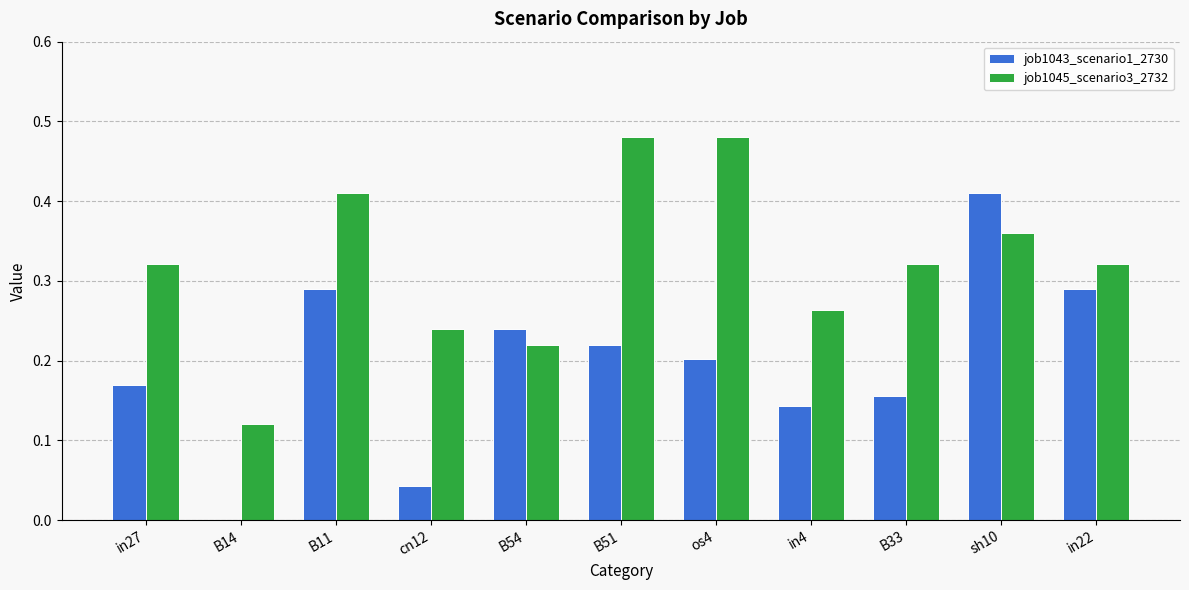

Does the chart contain stacked bars?

No